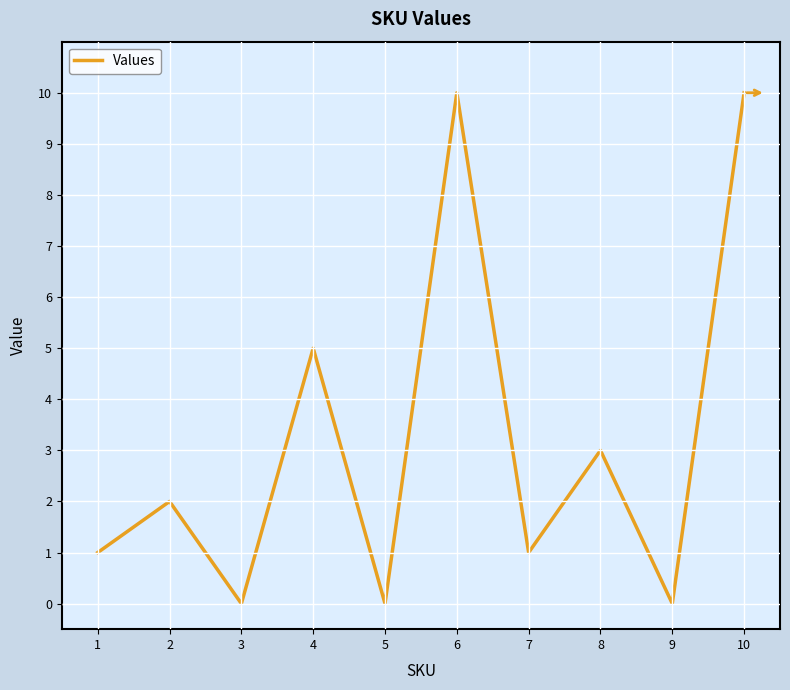

The chart shows a value of 5 at 4. True or false?

True